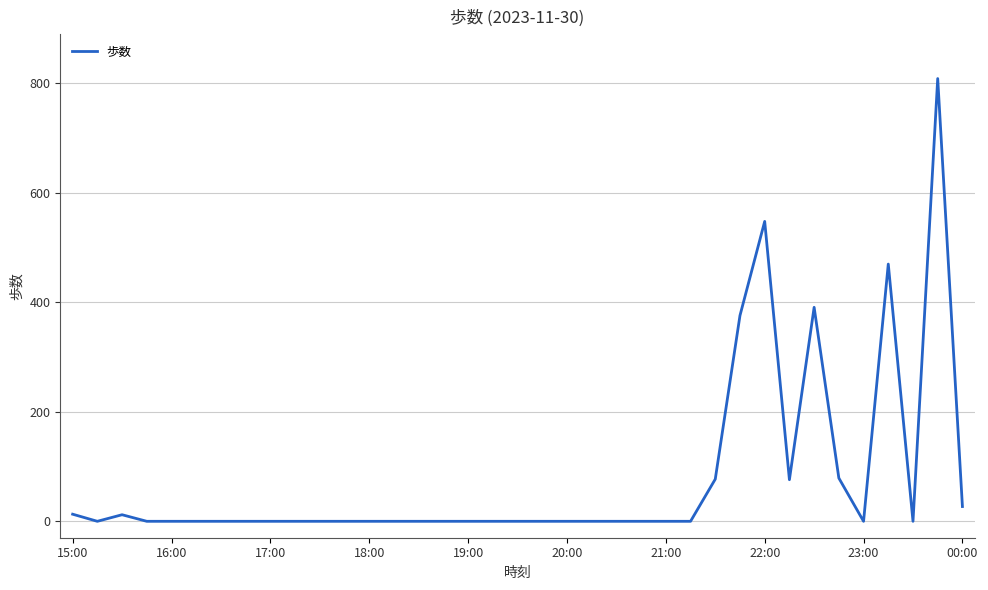

What is the maximum value shown in the chart?

809